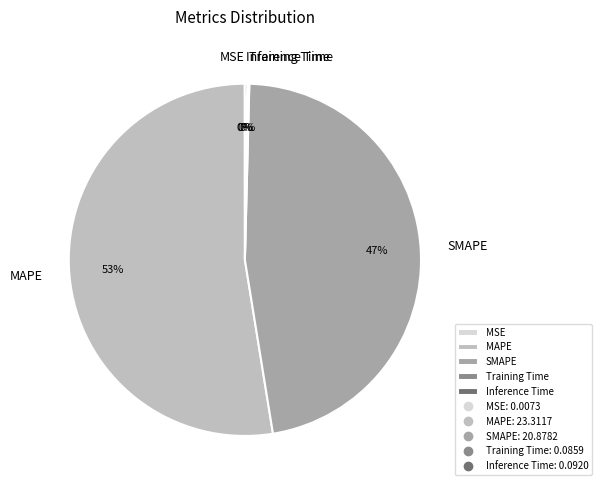

Is the sum of SMAPE and MAPE greater than half?

Yes